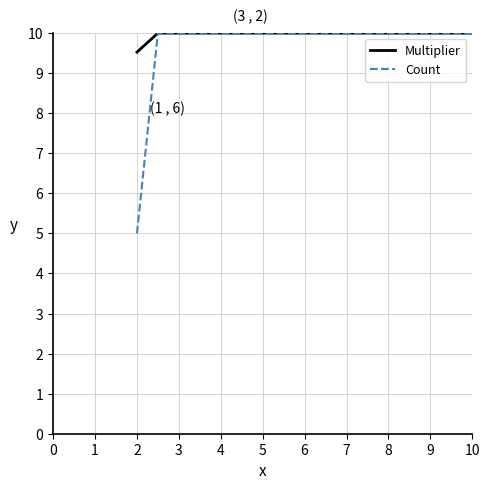

What is the minimum value for Multiplier?

9.5